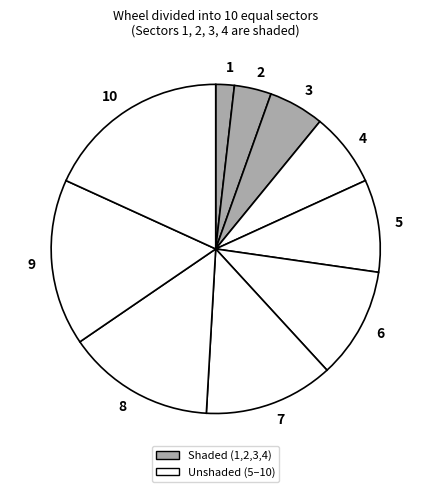

Rank the categories by value from highest to lowest.

10, 9, 8, 7, 6, 5, 4, 3, 2, 1